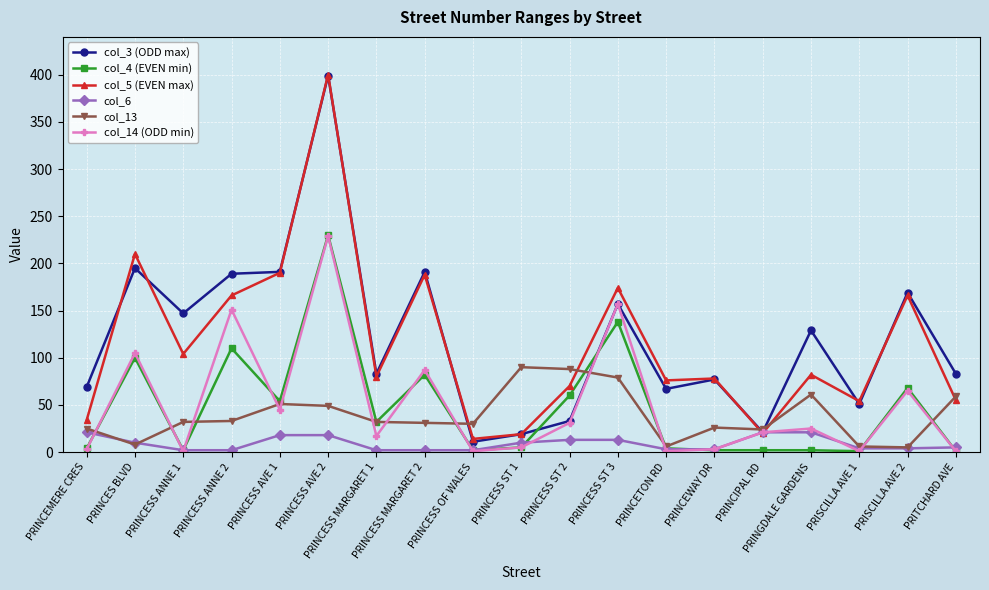

Where do col_6 and col_5 (EVEN max) first cross each other?

PRINCEWAY DR and PRINCIPAL RD